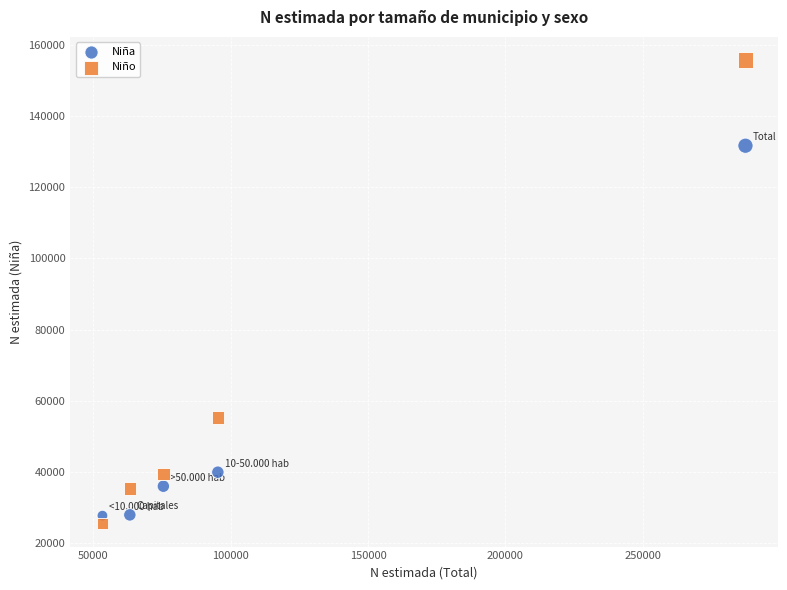

What are all the series names shown in the legend?

Niña, Niño